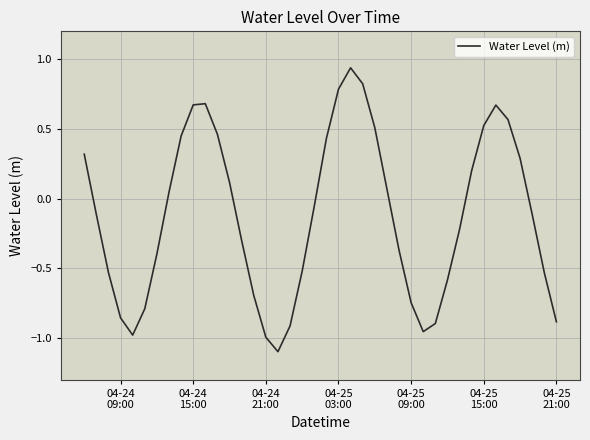

What is the smallest value displayed?

-1.1